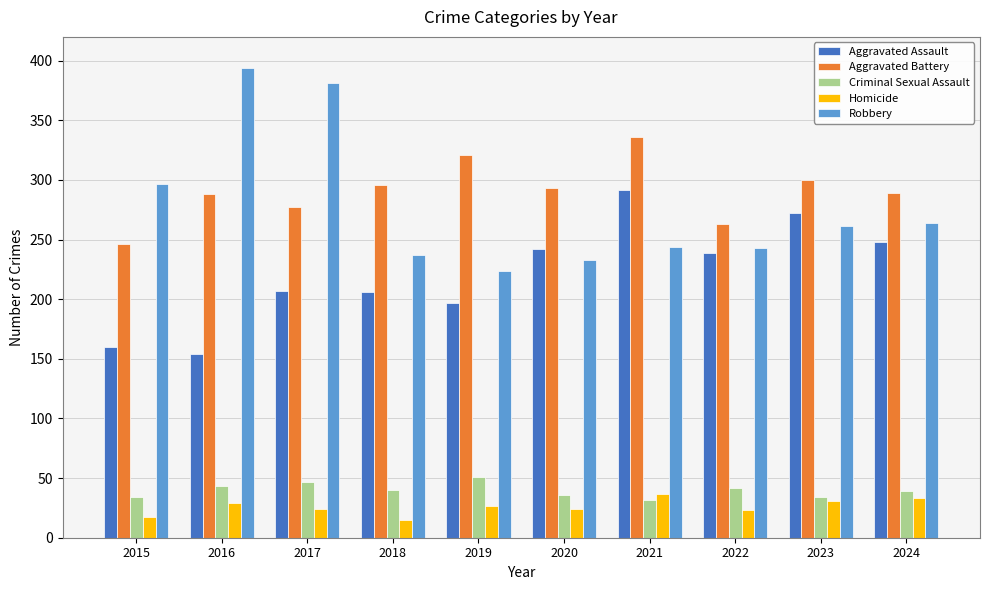

Count the number of data series in this chart.

5